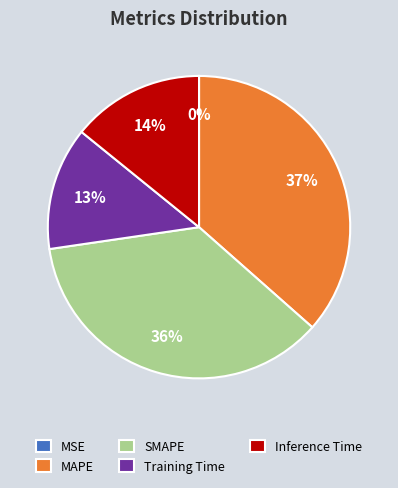

Is it true that MAPE is 37% of the pie?

True